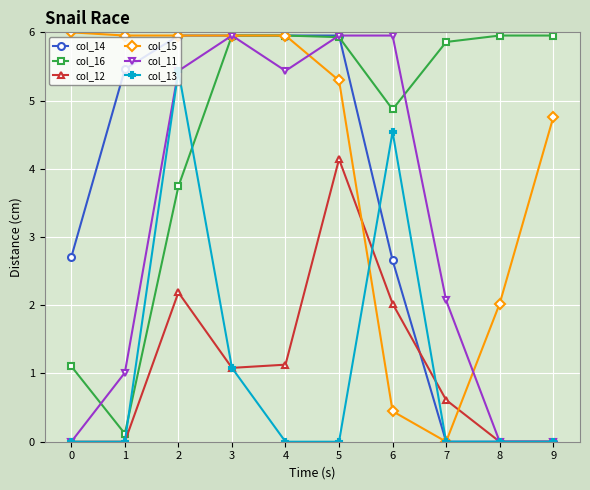

Where is the first local minimum for col_16?

1